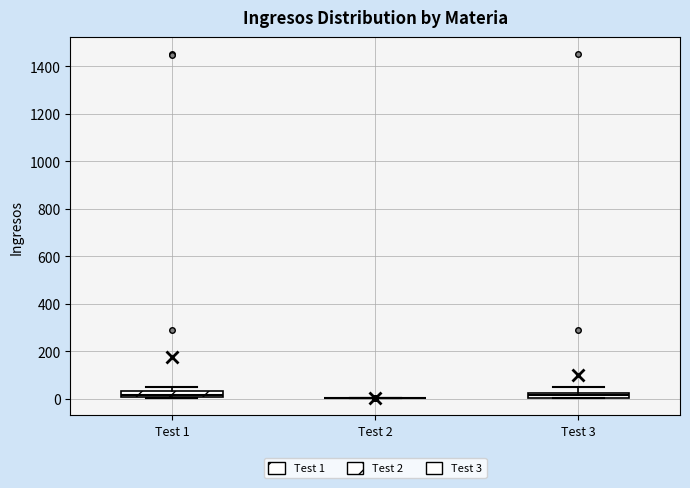

Where is the upper edge of the box for Test 3 on the y-axis? The values are not printed on the chart, so give them approximately, as read against the axis.

20